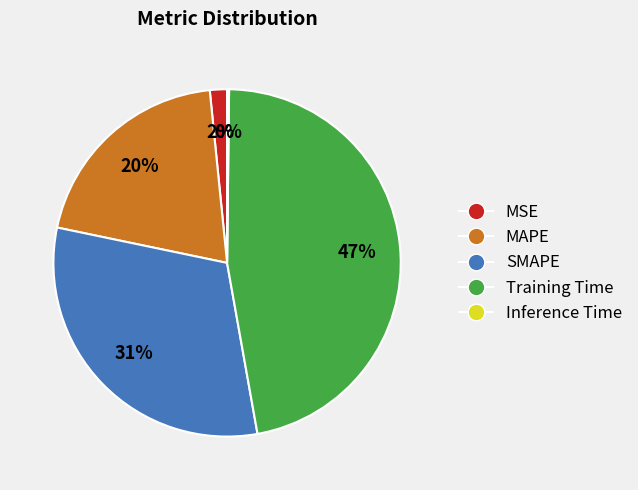

Is it true that MSE is 14% of the pie?

False